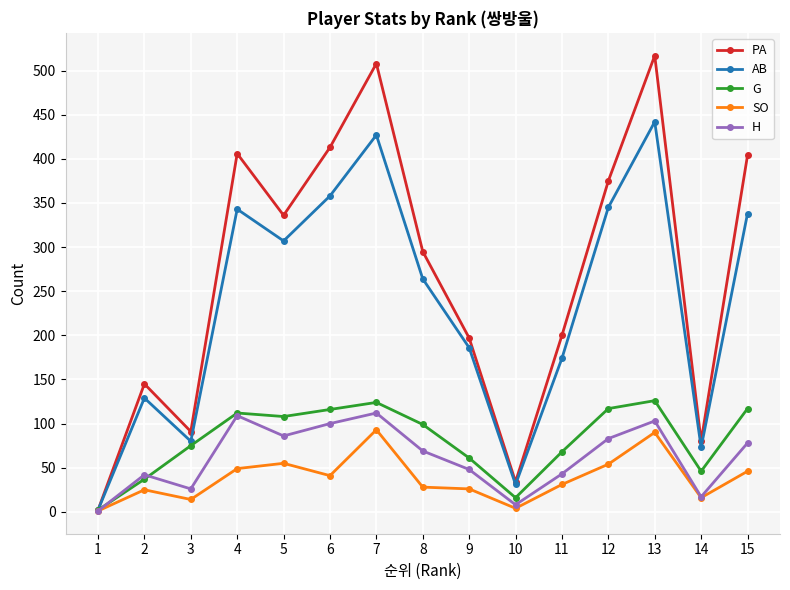

Between 13 and 14, which series saw the biggest shift?

PA